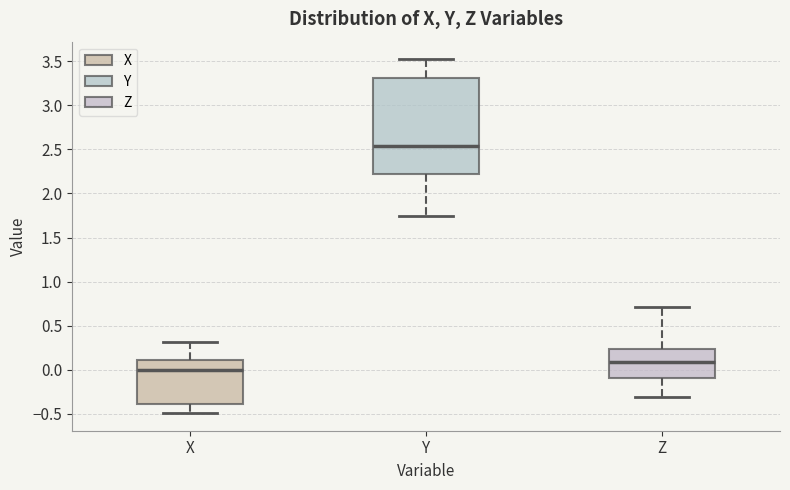

Reading left to right, transcribe this box plot: for each box, give where its median line is, the range the box spans, and where its two whiskers end, as read against the y-axis. The values are not printed on the chart, so give them approximately, as read against the axis.

X: median 0.00, box -0.40 to 0.10, whiskers -0.50 to 0.30
Y: median 2.55, box 2.20 to 3.30, whiskers 1.75 to 3.50
Z: median 0.10, box -0.10 to 0.25, whiskers -0.30 to 0.70